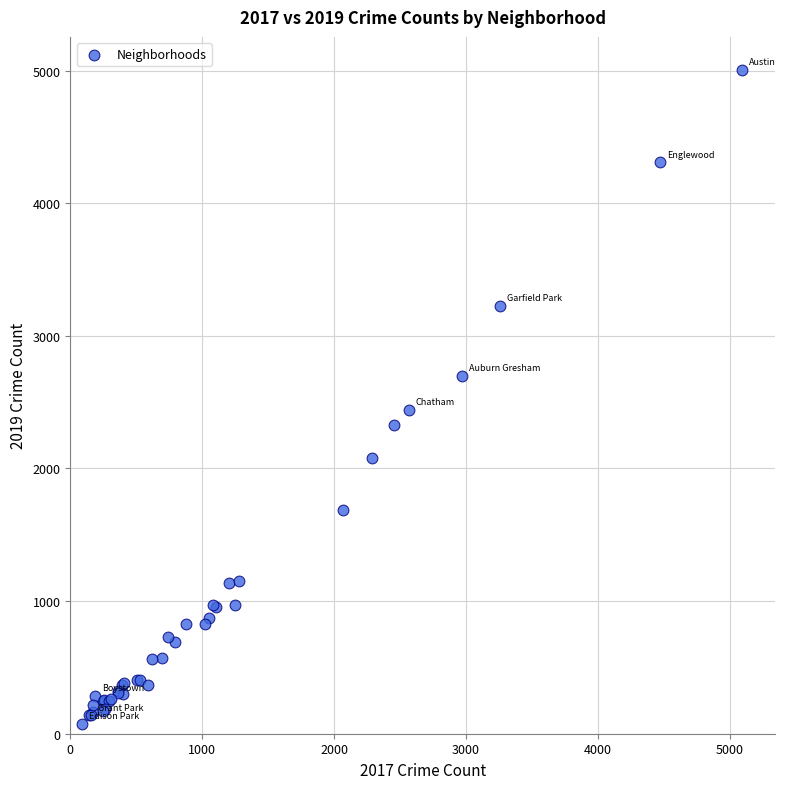

What Y value in the scatter plot is closest to 2542?

2441